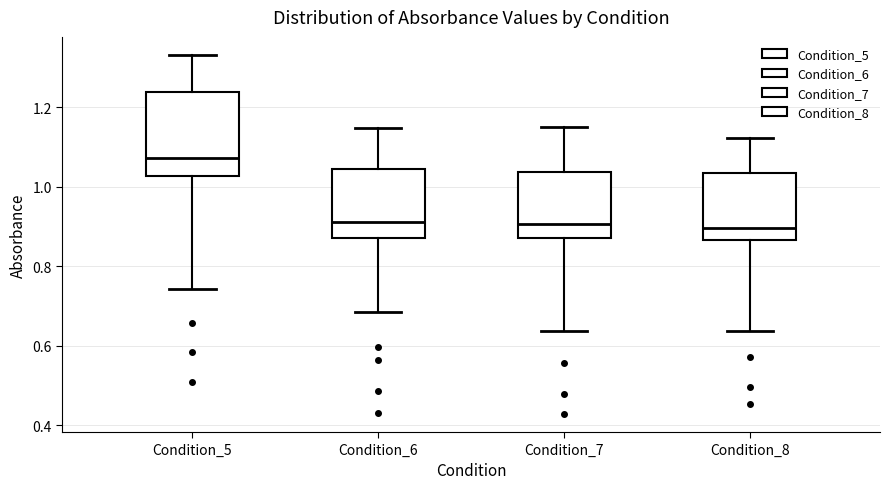

Reading left to right, transcribe this box plot: for each box, give where its median line is, the range the box spans, and where its two whiskers end, as read against the y-axis. The values are not printed on the chart, so give them approximately, as read against the axis.

Condition_5: median 1.08, box 1.02 to 1.24, whiskers 0.74 to 1.34
Condition_6: median 0.92, box 0.88 to 1.04, whiskers 0.68 to 1.14
Condition_7: median 0.90, box 0.88 to 1.04, whiskers 0.64 to 1.14
Condition_8: median 0.90, box 0.86 to 1.04, whiskers 0.64 to 1.12